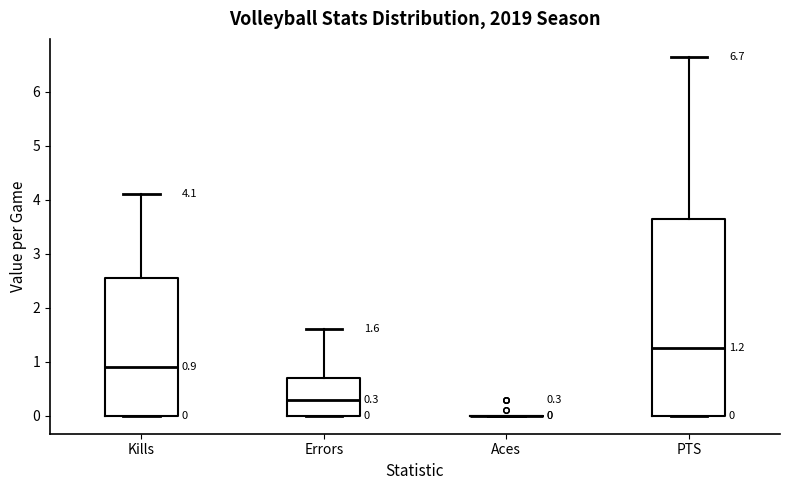

Comparing the boxes themselves (not the whiskers), which one is the tallest?

PTS